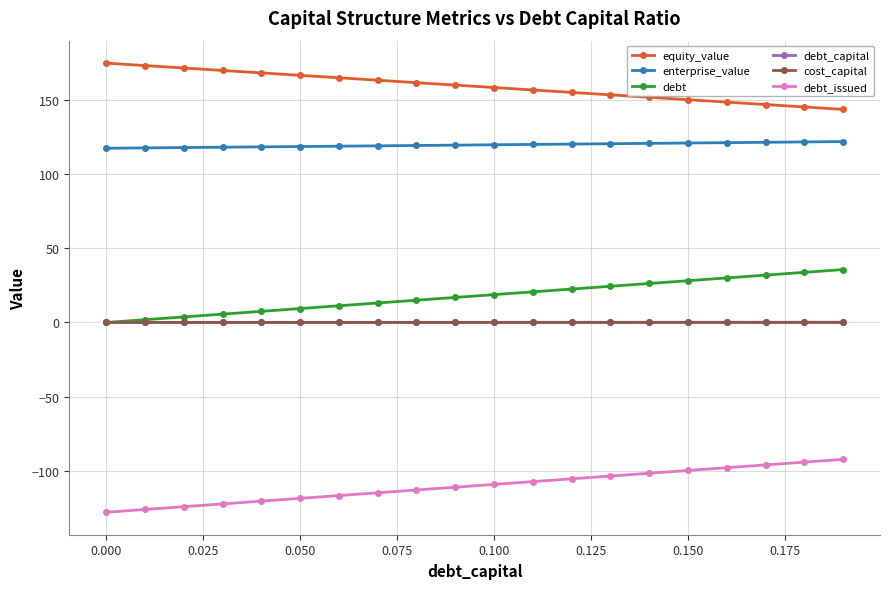

Which series has the largest total across all categories?

equity_value